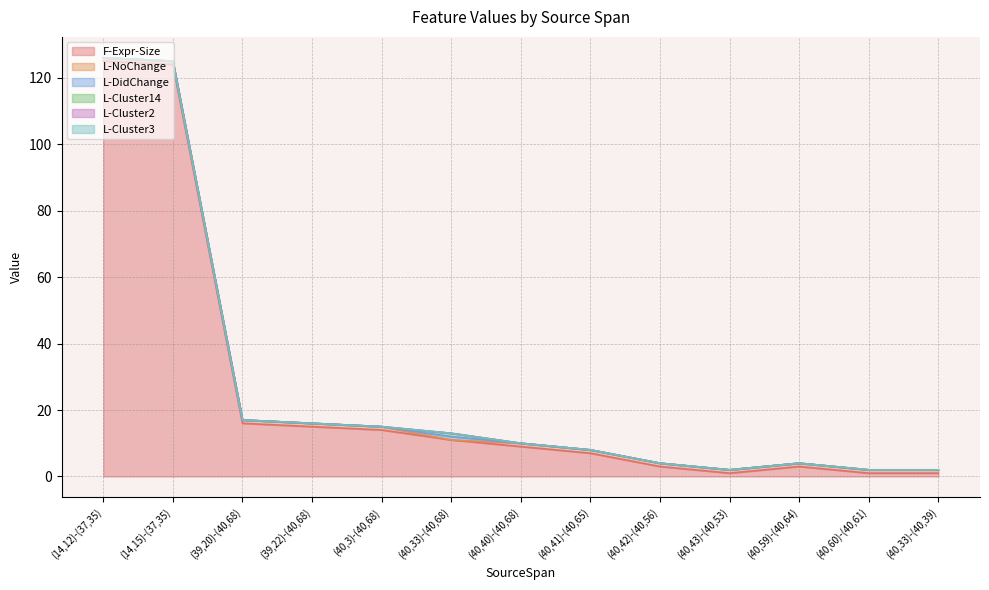

What is the difference between the maximum and minimum values in the L-DidChange series?

1